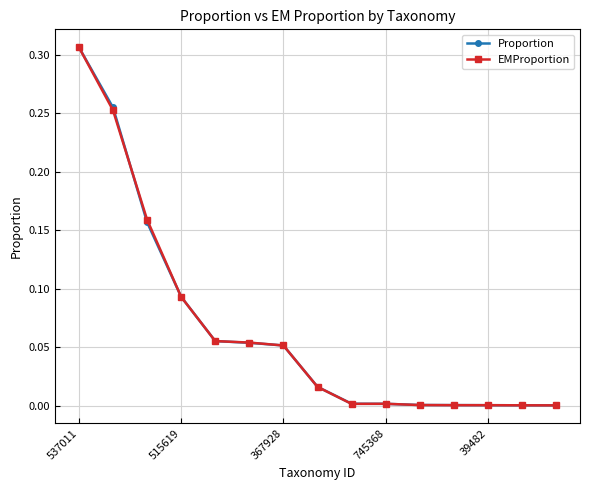

Which series has the largest range (max minus min)?

EMProportion